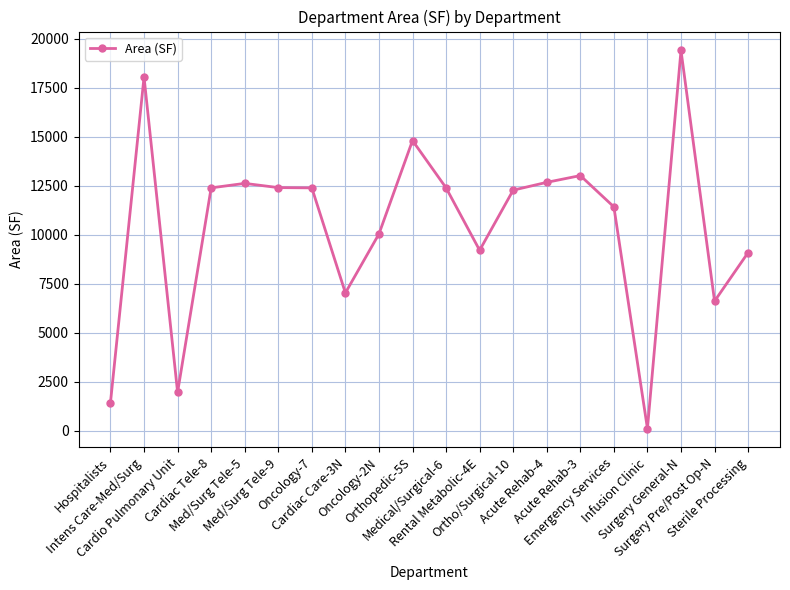

True or false: the data has more than 0 interior local peaks.

True